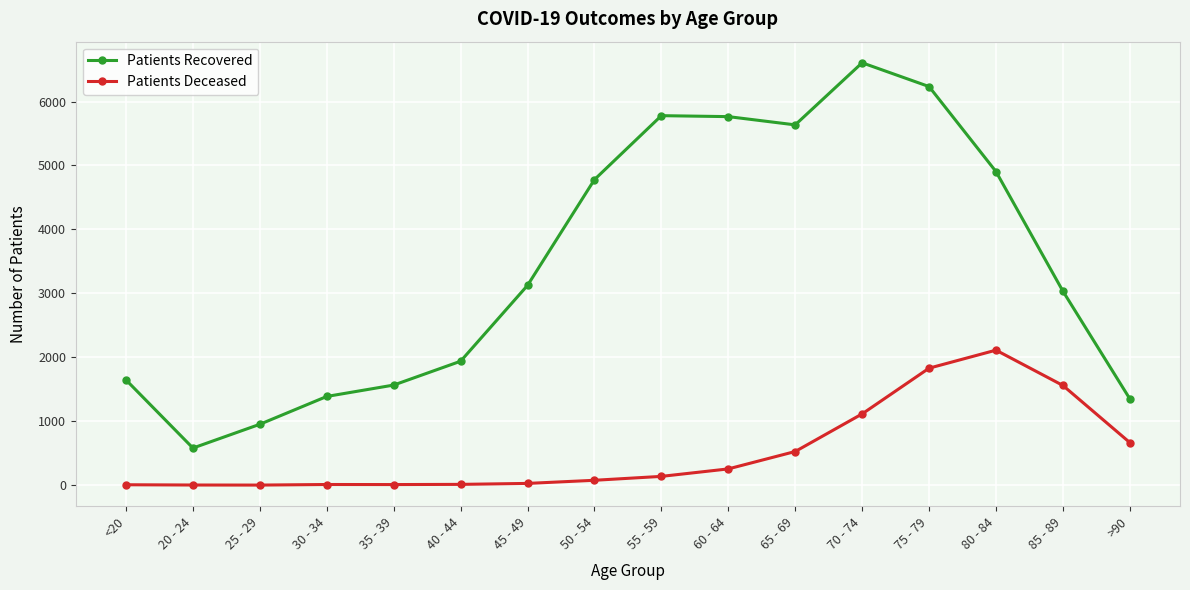

Is it true that Patients Recovered equals 4506 at 85 - 89?

False